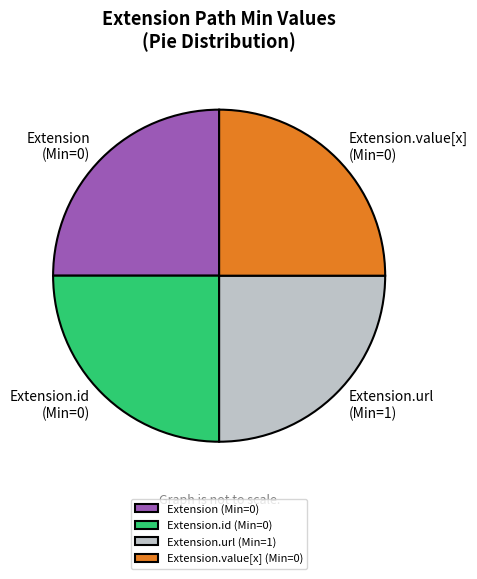

How many segments does this pie chart have?

4